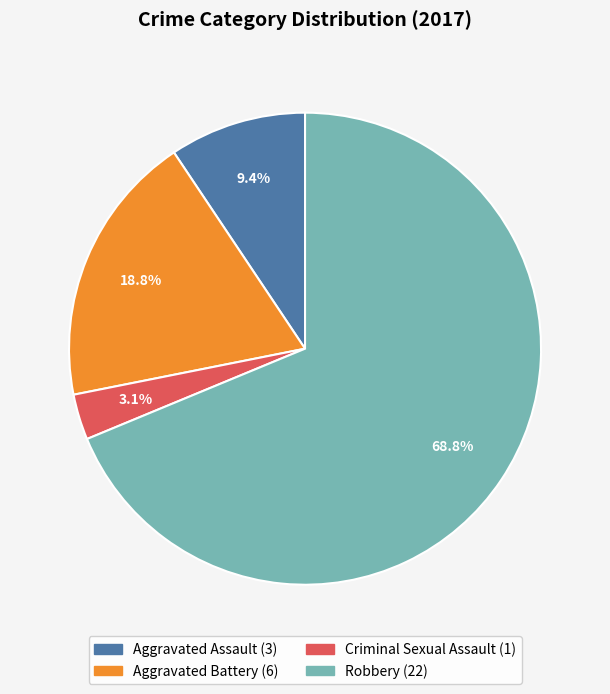

How many slices are in this pie chart?

4